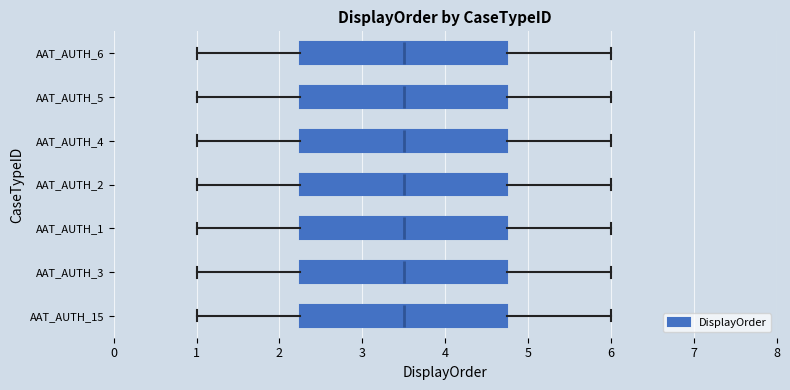

Where does the left whisker of the box for AAT_AUTH_3 end on the x-axis? The values are not printed on the chart, so give them approximately, as read against the axis.

1.0